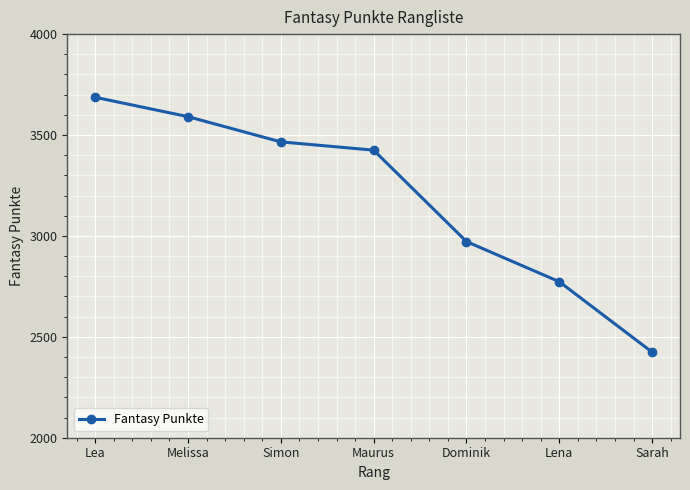

How many data points does each series have?

7